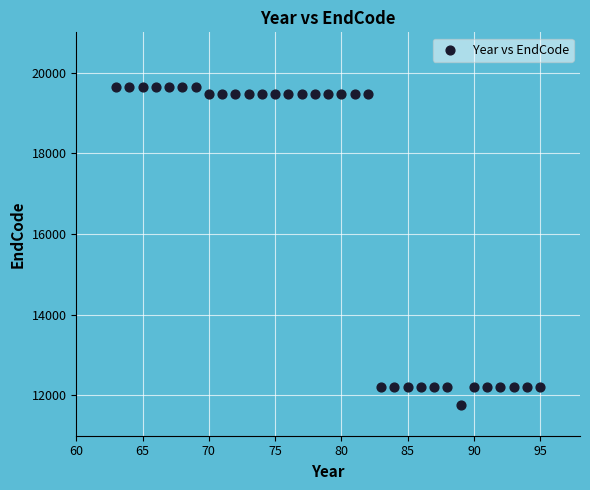

What is the range of X values (max minus min)?

32